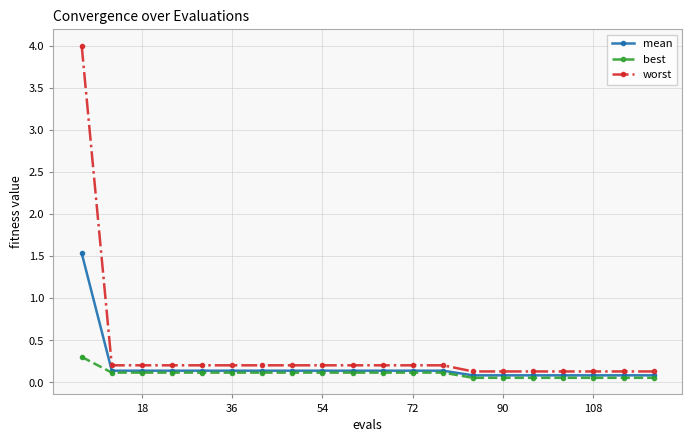

List the series in order of their peak value, lowest first.

best, mean, worst